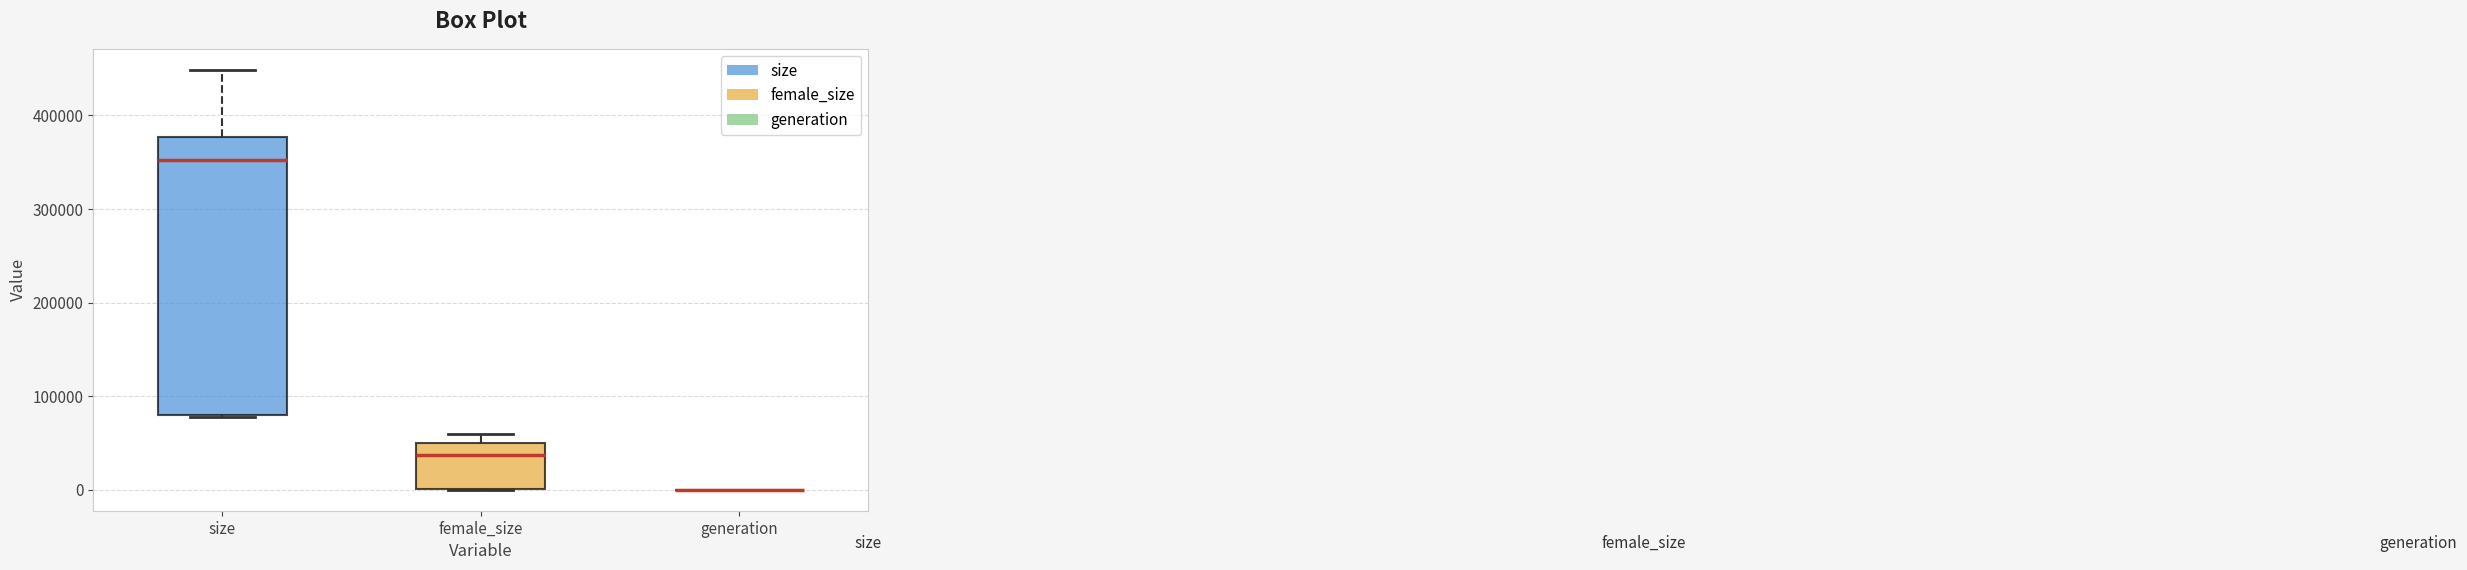

Comparing the boxes themselves (not the whiskers), which one is the tallest?

size